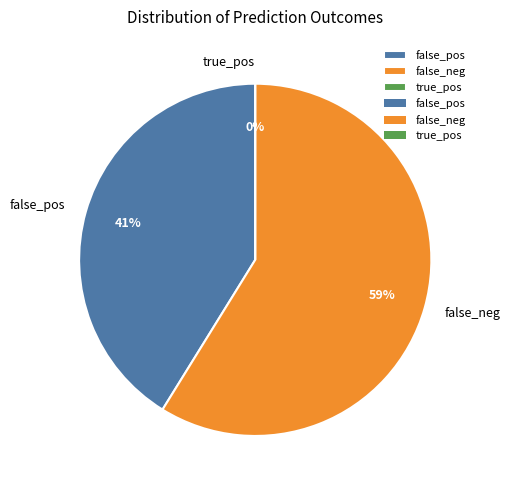

True or false: false_pos accounts for 54% of the total.

False